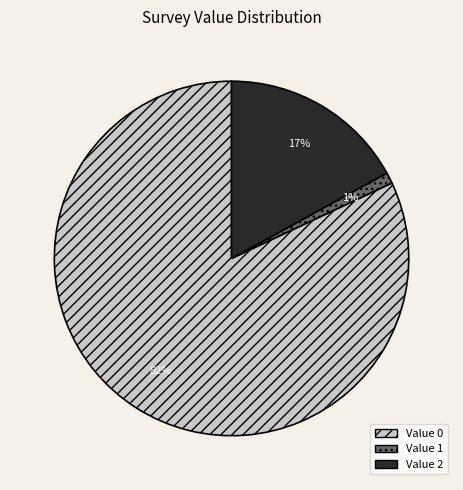

To the nearest percent, what is the difference between the largest and smallest slice percentages?

81%